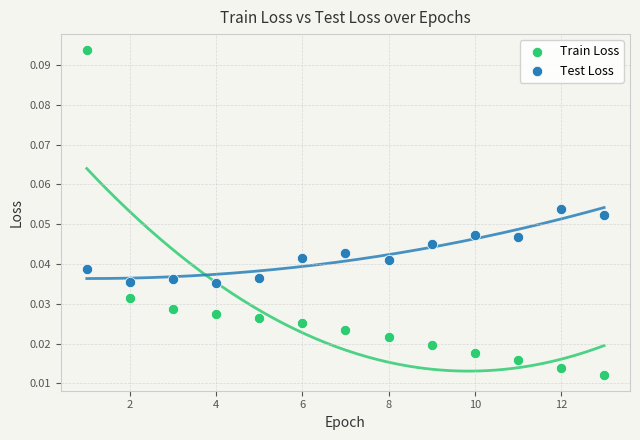

Which series has the largest Y range (max minus min)?

Train Loss